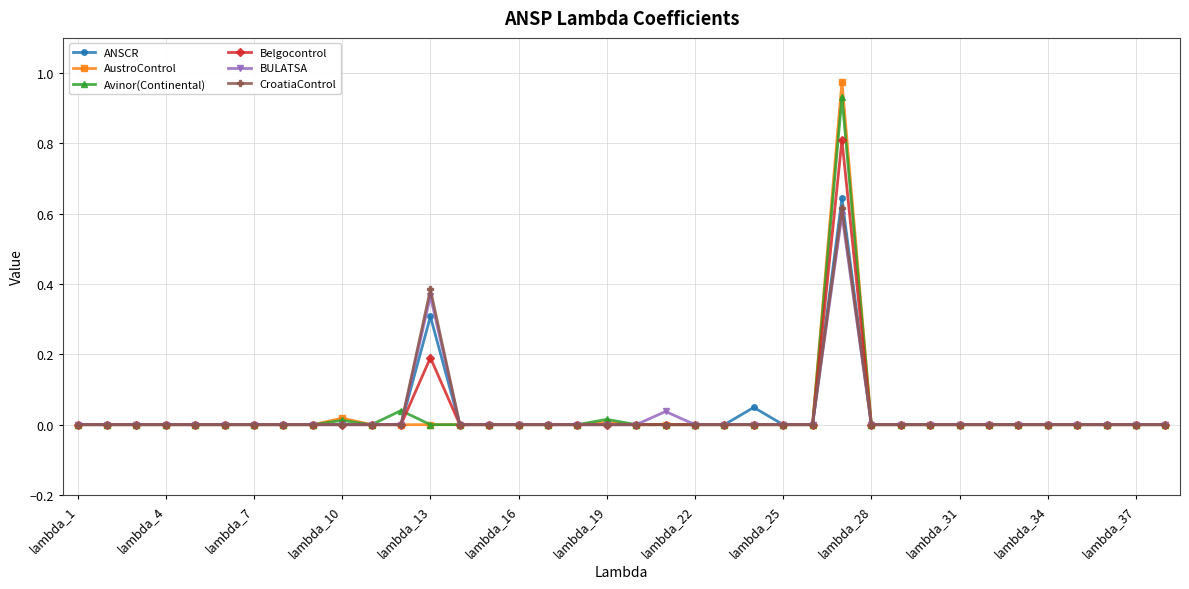

True or false: Belgocontrol has more than 0 interior local peaks.

True